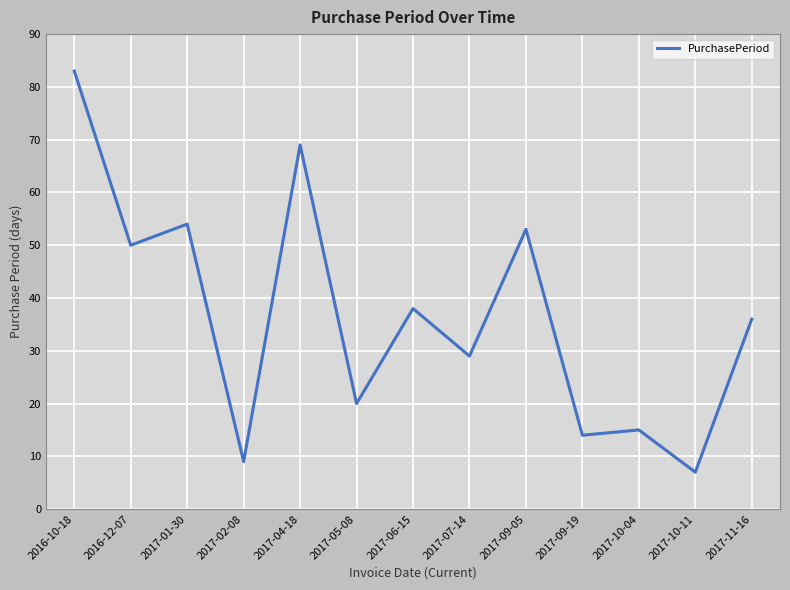

What position from the left is 2016-12-07?

2